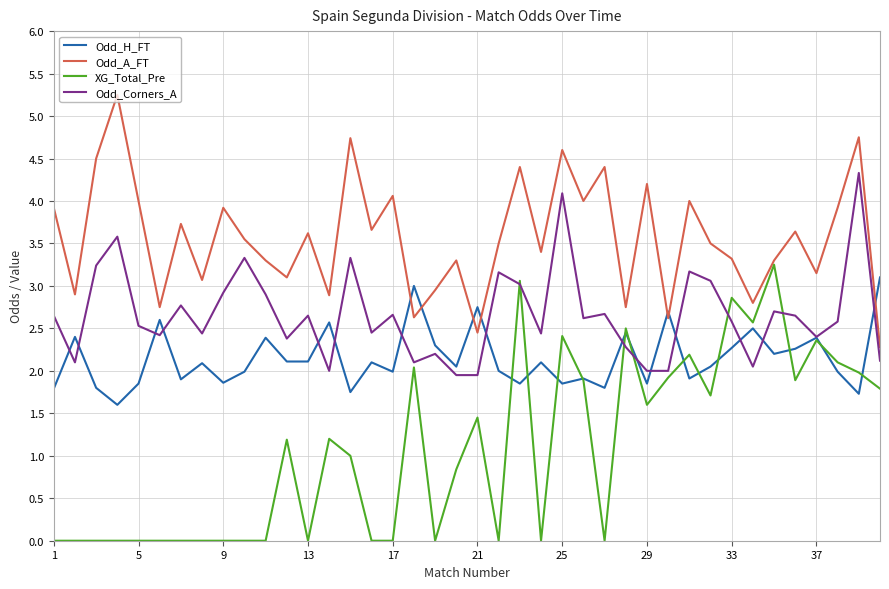

What is the average value of the Odd_Corners_A series?

2.7